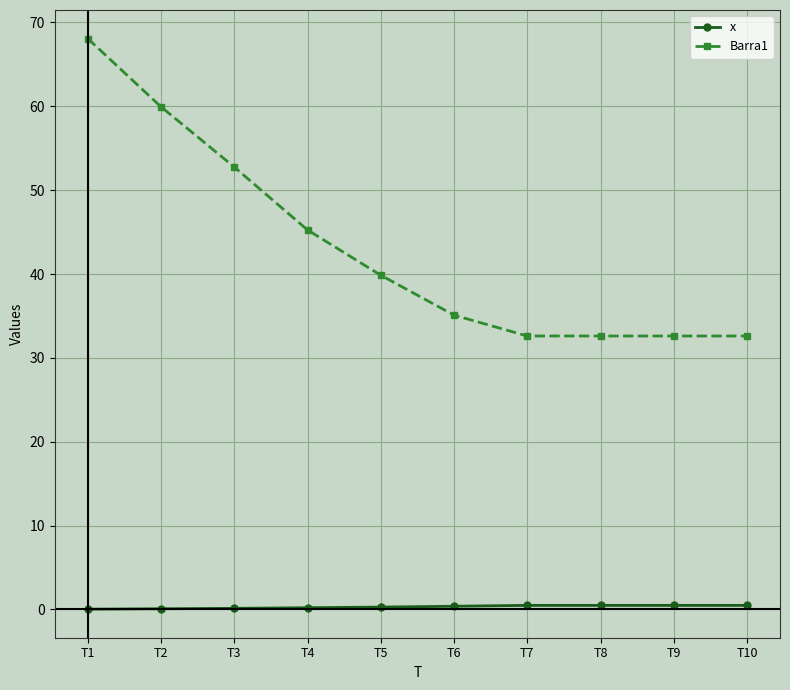

What is the average value of the Barra1 series?

43.1